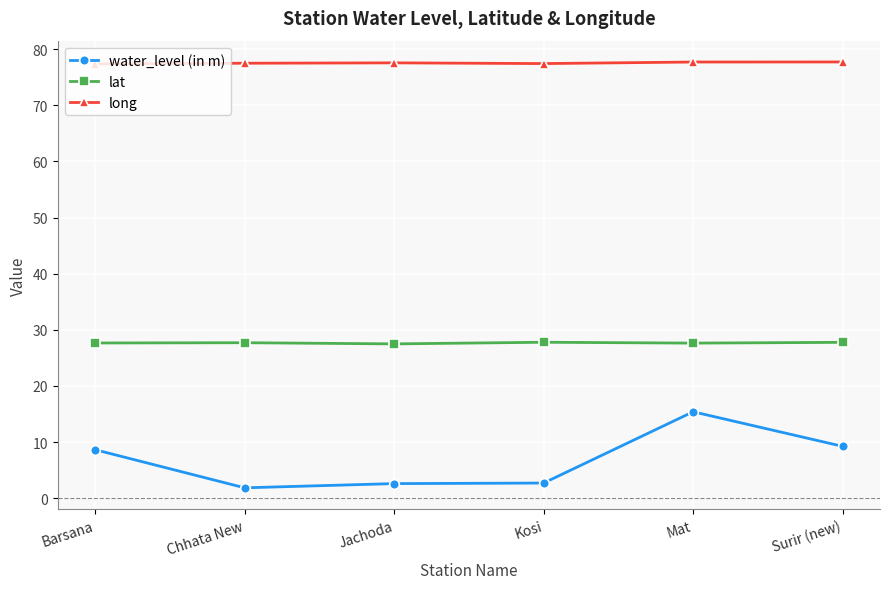

What is the total value across all series at Mat?

120.8